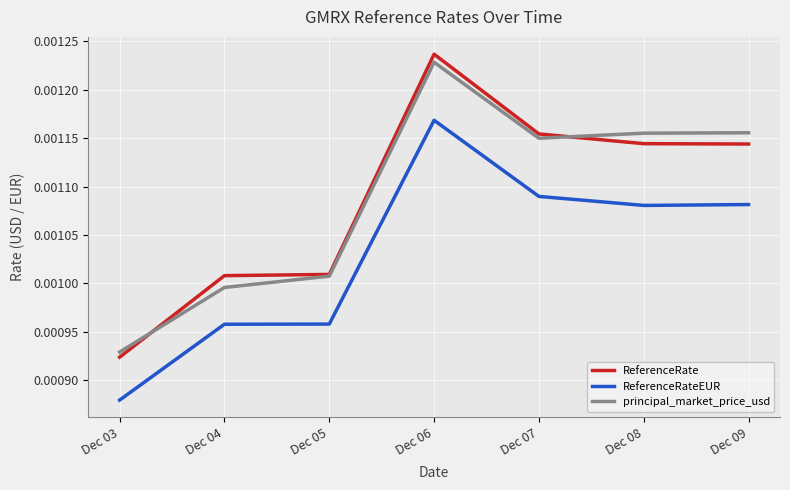

Does the chart have visible grid lines?

Yes